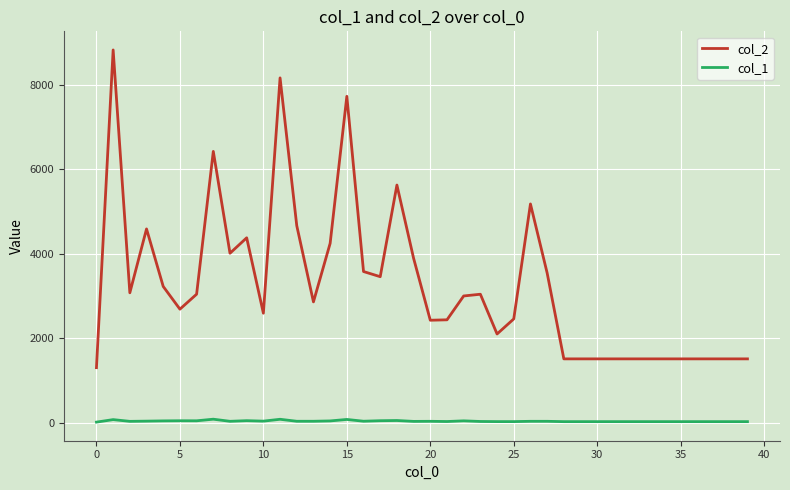

List the series in order of their overall mean, lowest first.

col_1, col_2